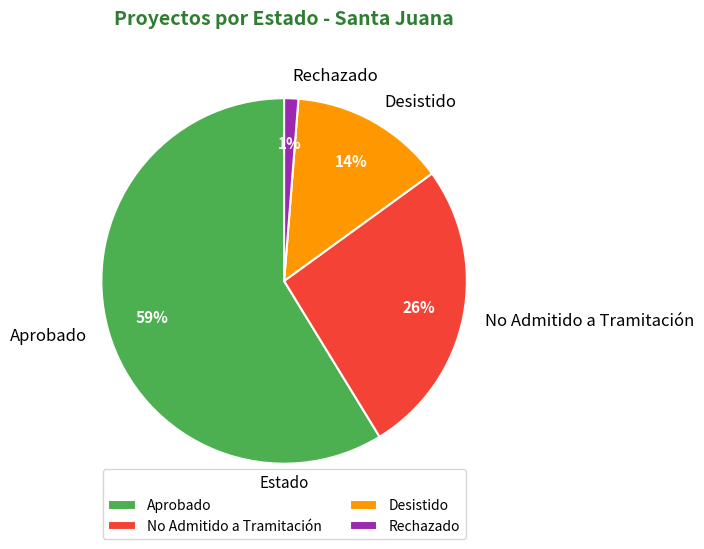

Rank the categories by value from lowest to highest.

Rechazado, Desistido, No Admitido a Tramitación, Aprobado